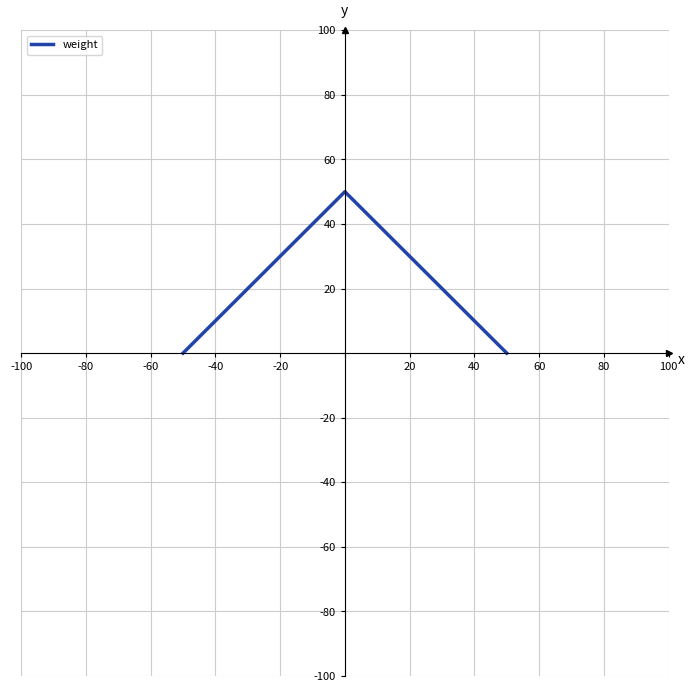

Reading right to left, list all the values displayed in this chart.

0	50	0